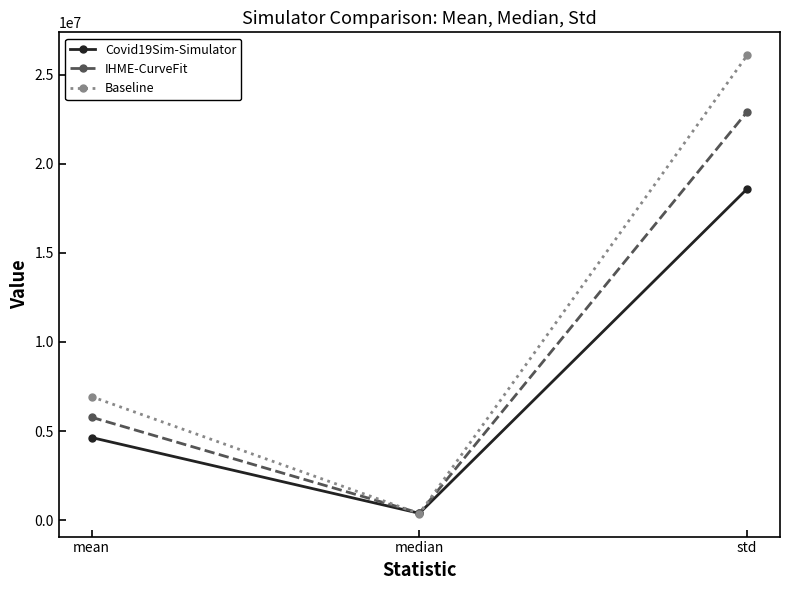

List the labels in order of IHME-CurveFit value, largest first.

std, mean, median